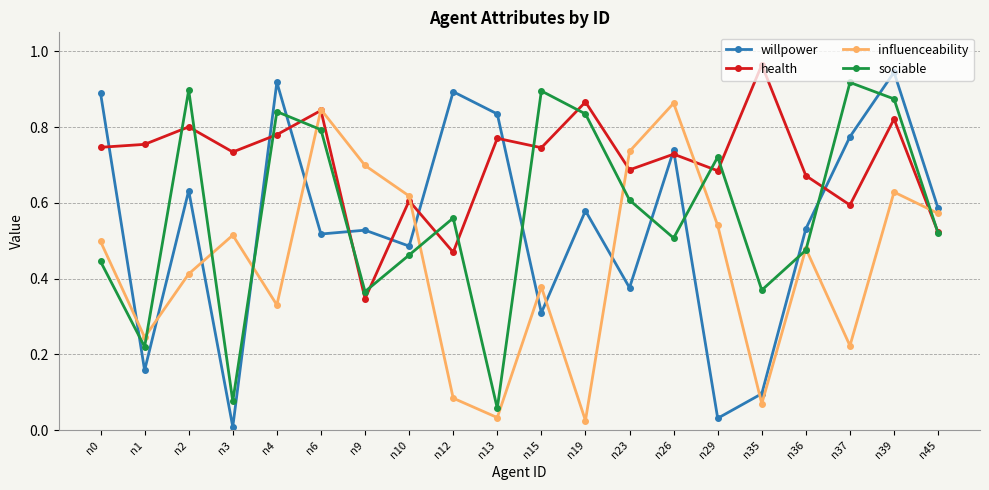

True or false: sociable has a value of 0.3 at n0.

False